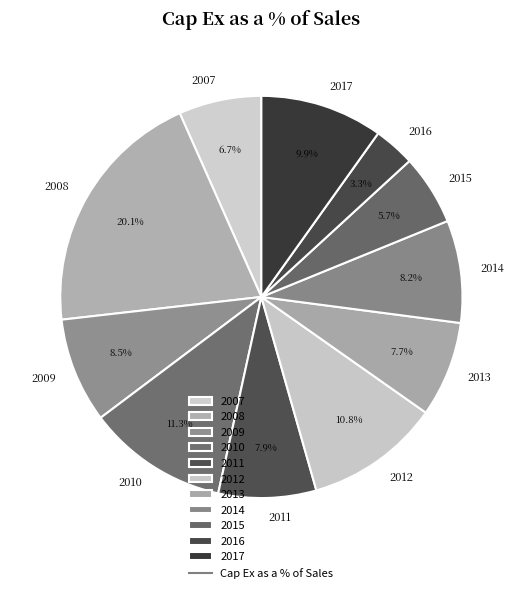

To the nearest percent, what is the combined percentage of 2007 and 2009?

15%